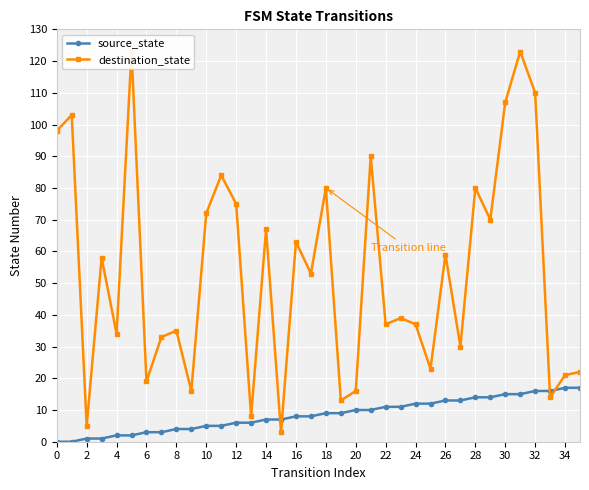

What is the total value across all series at 31?

138